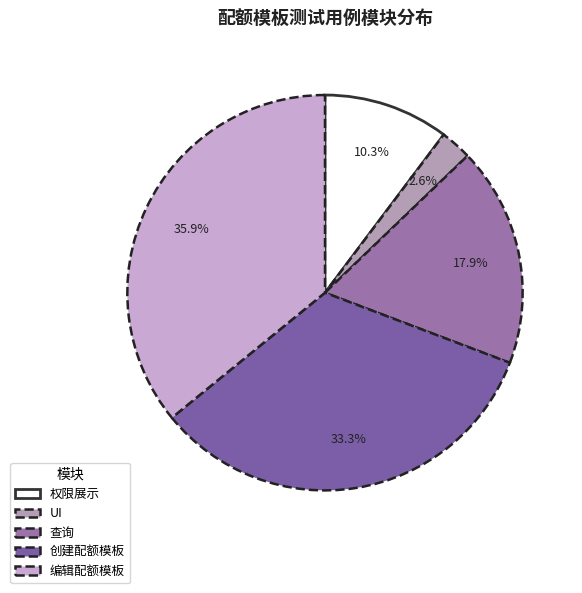

Is it true that 查询 is 31% of the pie?

False